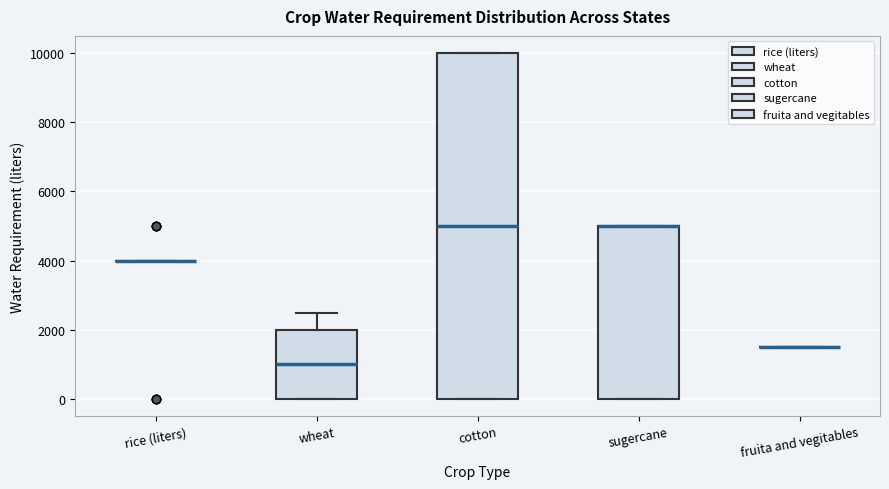

Reading left to right, transcribe this box plot: for each box, give where its median line is, the range the box spans, and where its two whiskers end, as read against the y-axis. The values are not printed on the chart, so give them approximately, as read against the axis.

rice (liters): box collapsed to a line at 4000, whiskers 4000 to 4000
wheat: median 1000, box 0 to 2000, whiskers 0 to 2600
cotton: median 5000, box 0 to 10000, whiskers 0 to 10000
sugercane: median 5000 (drawn on the box's upper edge), box 0 to 5000, whiskers 0 to 5000
fruita and vegitables: box collapsed to a line at 1600, whiskers 1600 to 1600